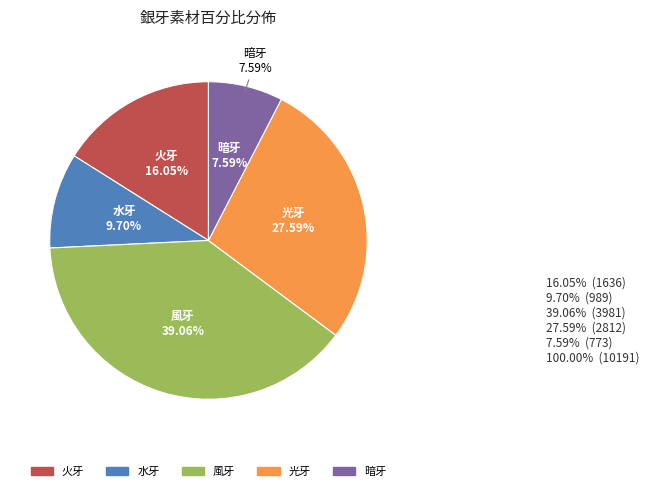

How many slices are in this pie chart?

5